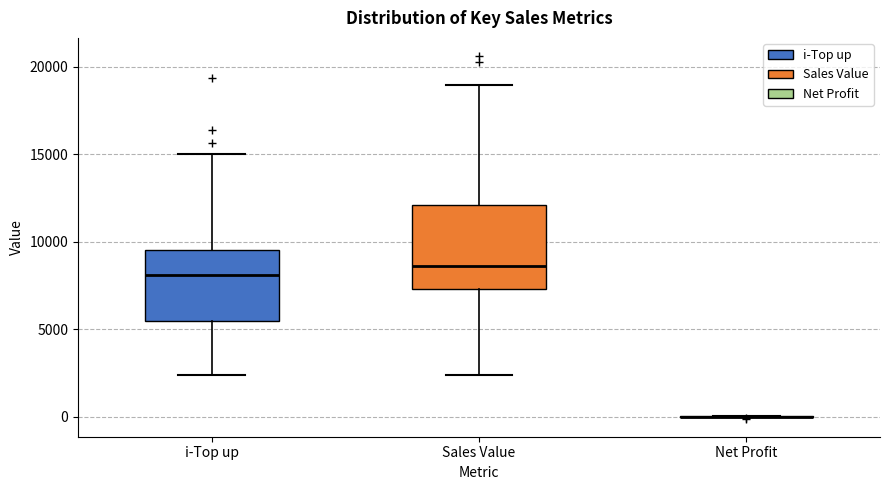

Reading left to right, read every box against the y-axis: the position of its median line, the range the box covers, and the ends of its whiskers. The values are not printed on the chart, so give them approximately, as read against the axis.

i-Top up: median 8000, box 5500 to 9500, whiskers 2500 to 15000
Sales Value: median 8500, box 7500 to 12000, whiskers 2500 to 19000
Net Profit: box collapsed to a line at 0, whiskers 0 to 0